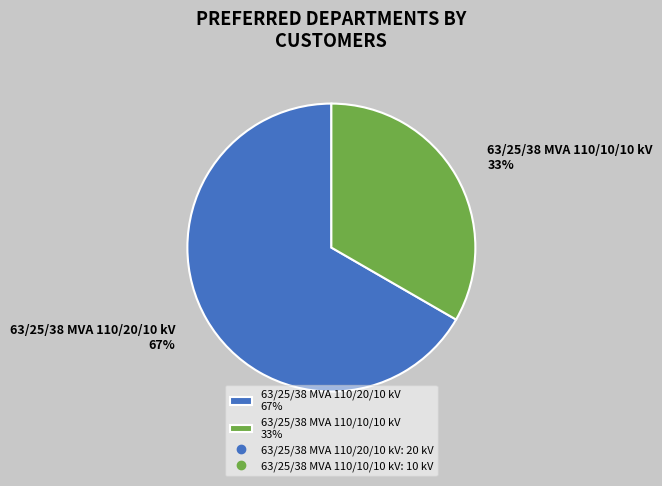

Which slice is the smallest?

63/25/38 MVA 110/10/10 kV